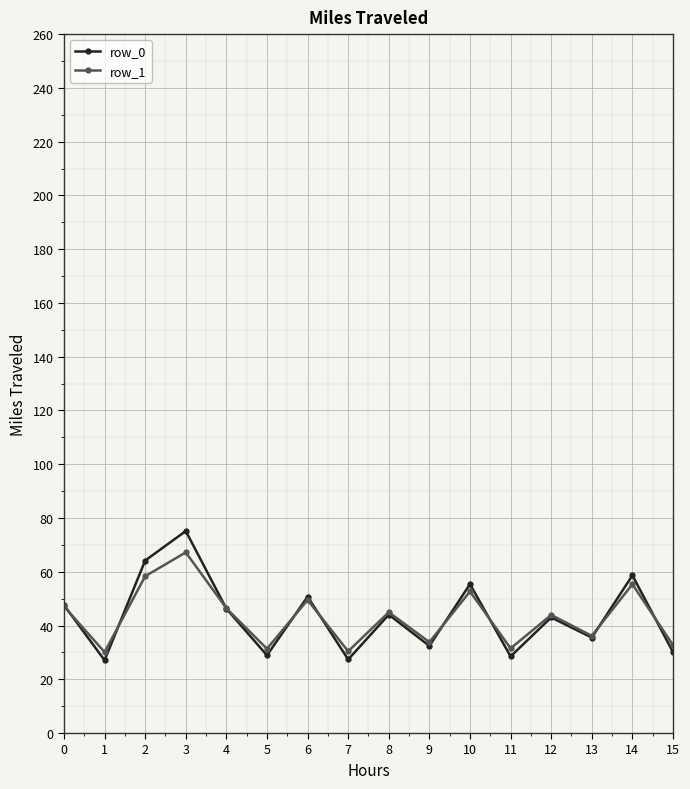

Which label corresponds to the largest value in the chart?

3